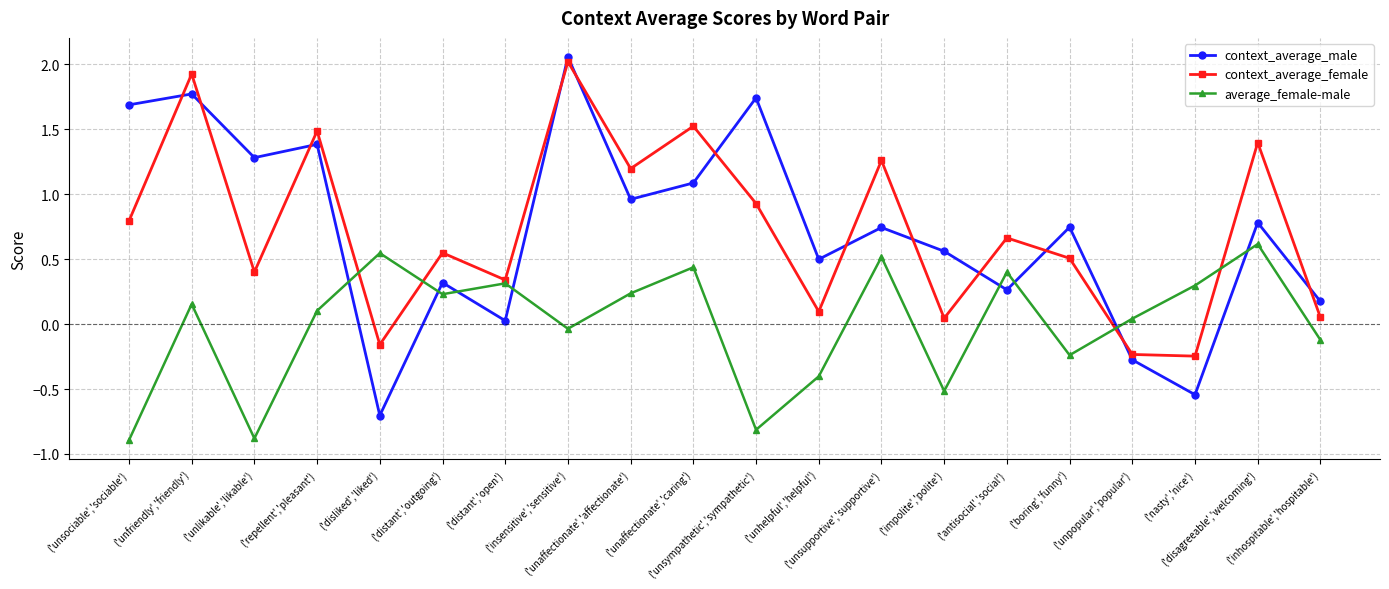

Which series has the widest spread of values?

context_average_male